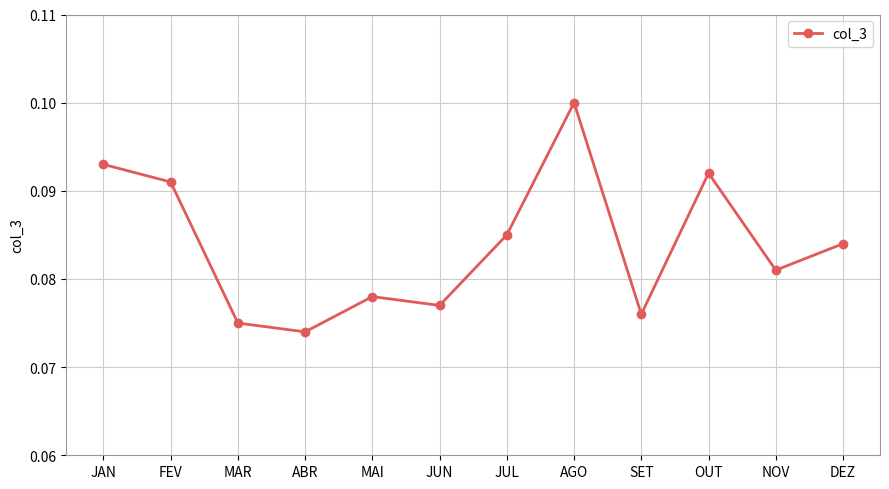

At which category does the chart reach its minimum across all series?

ABR